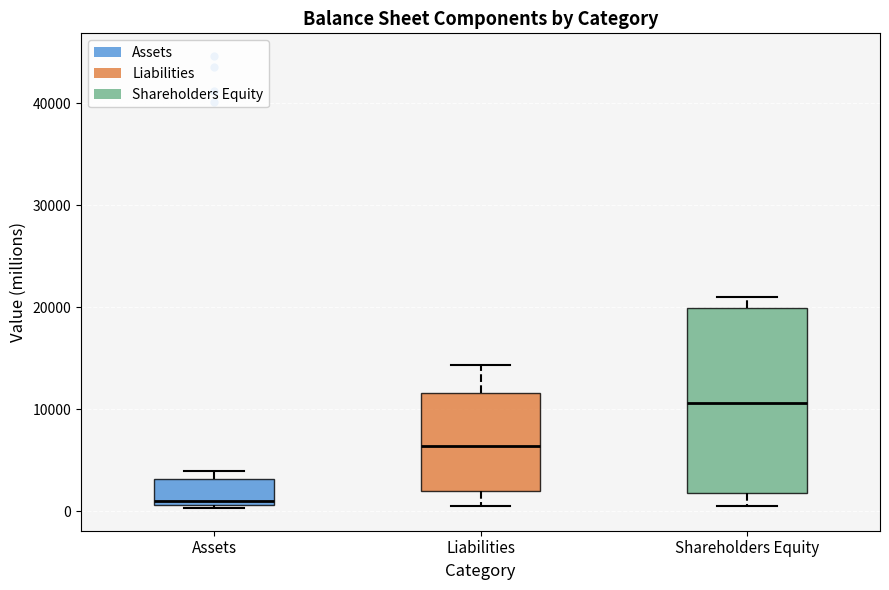

Reading left to right, transcribe this box plot: for each box, give where its median line is, the range the box spans, and where its two whiskers end, as read against the y-axis. The values are not printed on the chart, so give them approximately, as read against the axis.

Assets: median 1000 (just above the box's lower edge), box 1000 to 3000, whiskers 0 to 4000
Liabilities: median 6000, box 2000 to 12000, whiskers 1000 to 14000
Shareholders Equity: median 11000, box 2000 to 20000, whiskers 0 to 21000